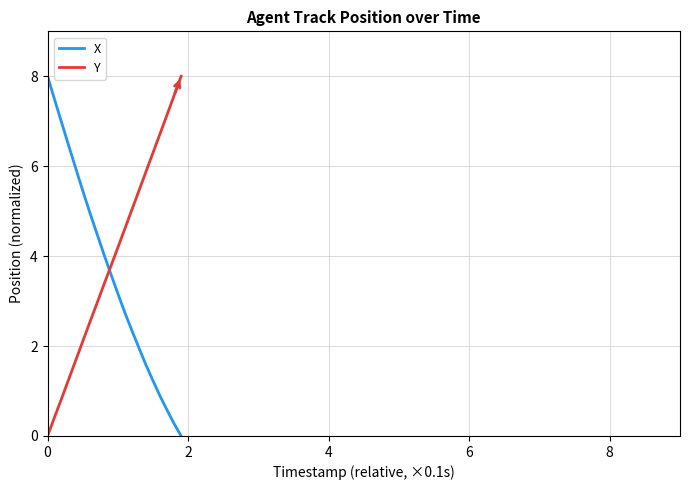

What is the average value of the Y series?

4.0